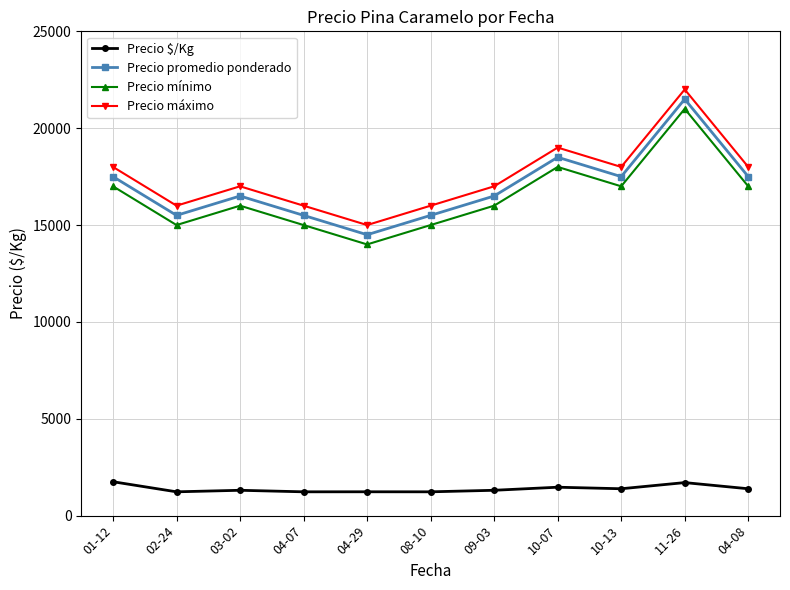

What is the maximum value shown in the chart?

22000.0